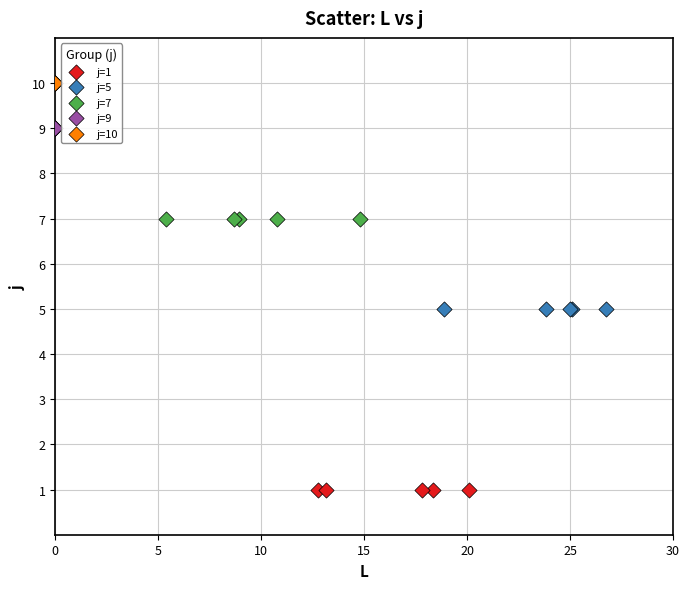

Which series contains the lowest Y value?

j=1